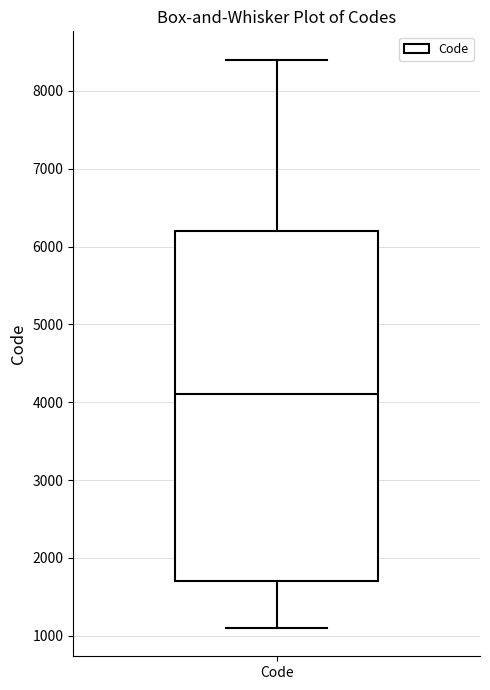

Transcribe this box plot: give where the median line is, the range the box spans, and where the two whiskers end, as read against the y-axis. The values are not printed on the chart, so give them approximately, as read against the axis.

median 4100, box 1700 to 6200, whiskers 1100 to 8400